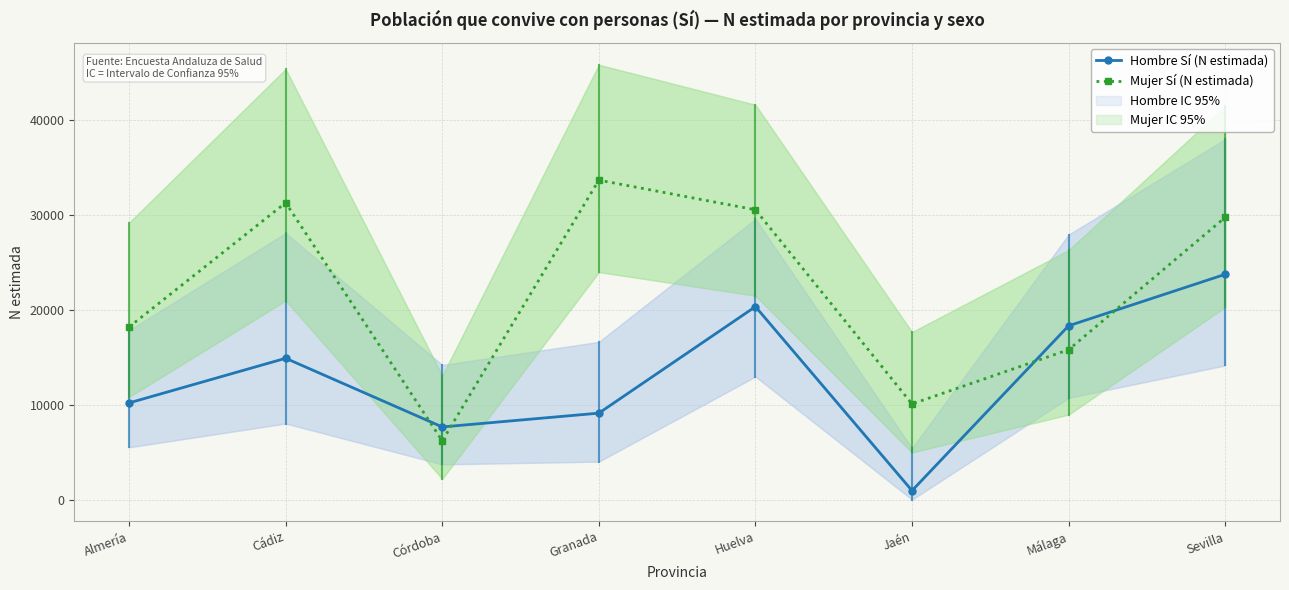

What is the maximum value for Hombre Sí (N estimada)?

23749